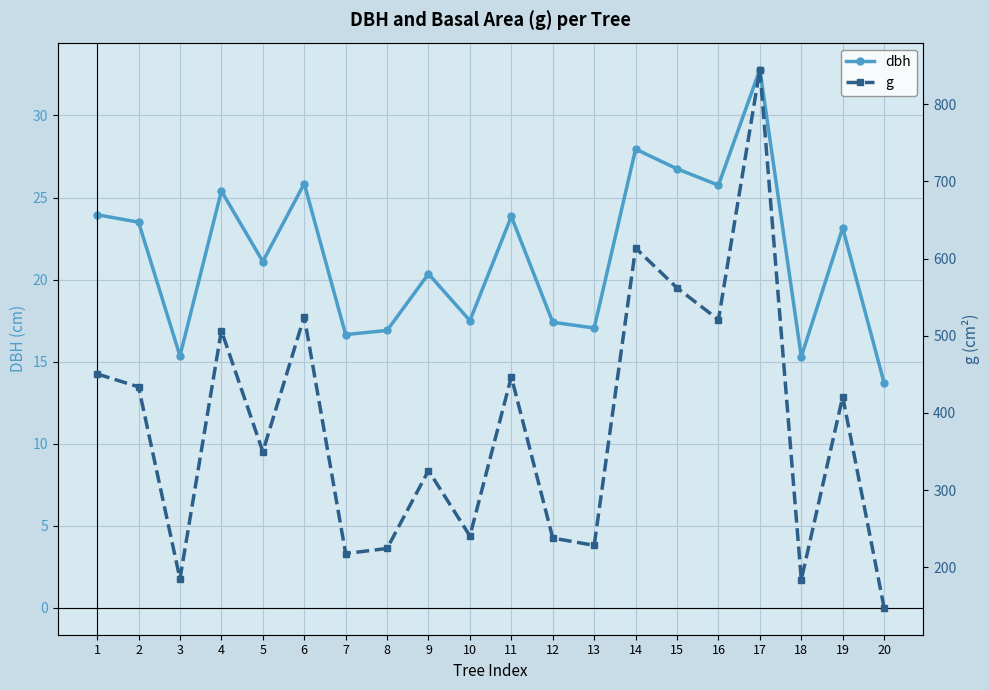

True or false: g has more than 1 interior local peaks.

True